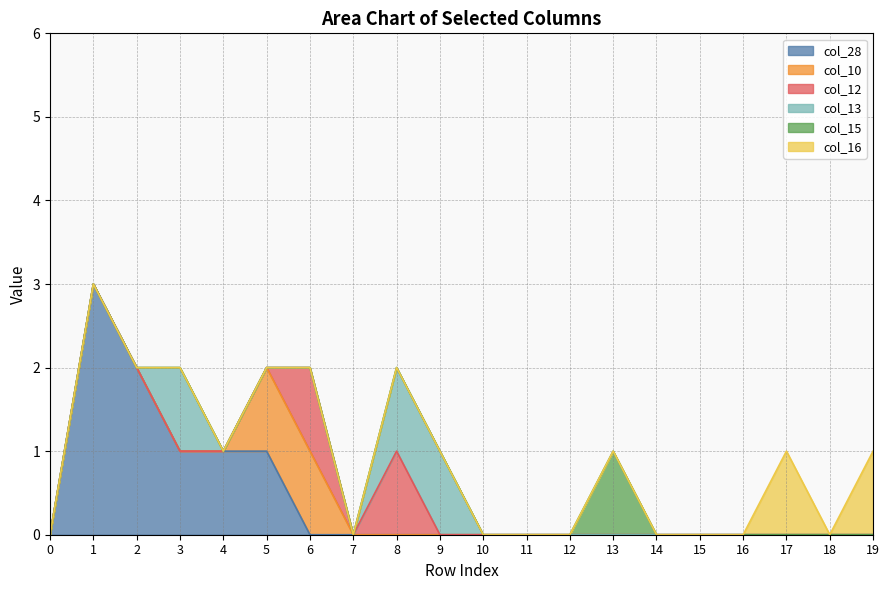

At which category is the sum across all series the highest?

1